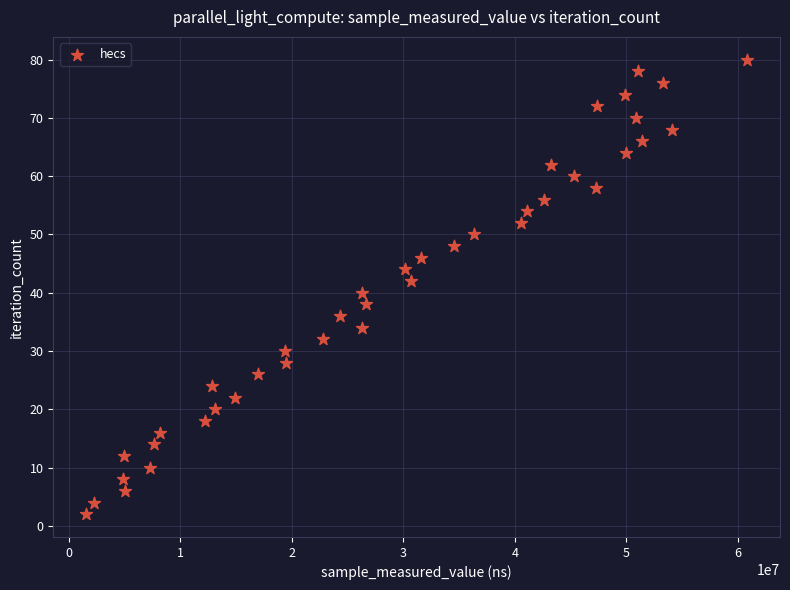

What is the range of X values (max minus min)?

59229300